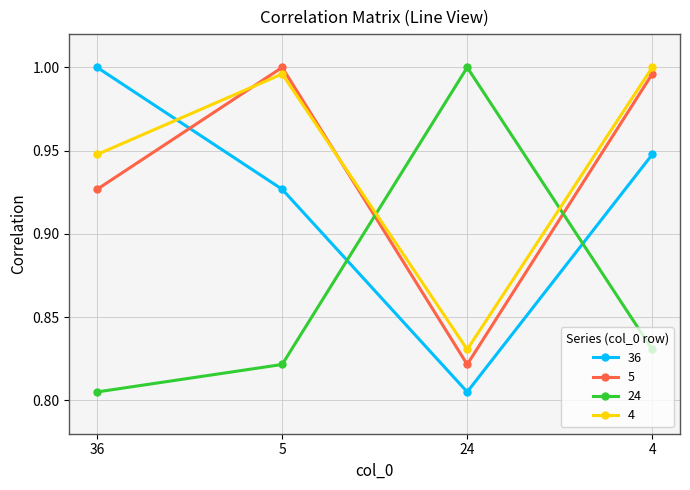

Which series has the largest total across all categories?

4